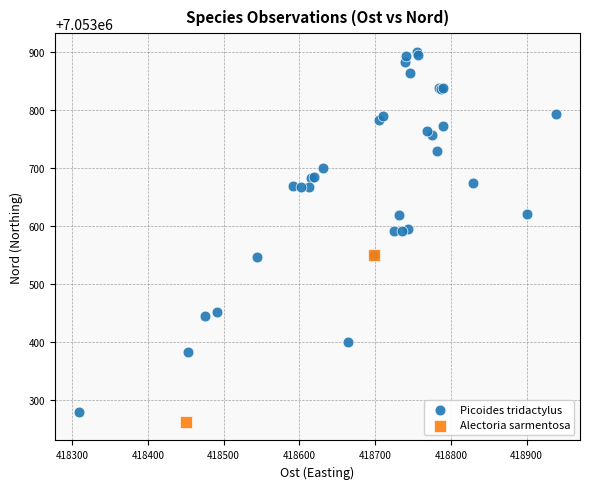

What are all the series names shown in the legend?

Picoides tridactylus, Alectoria sarmentosa